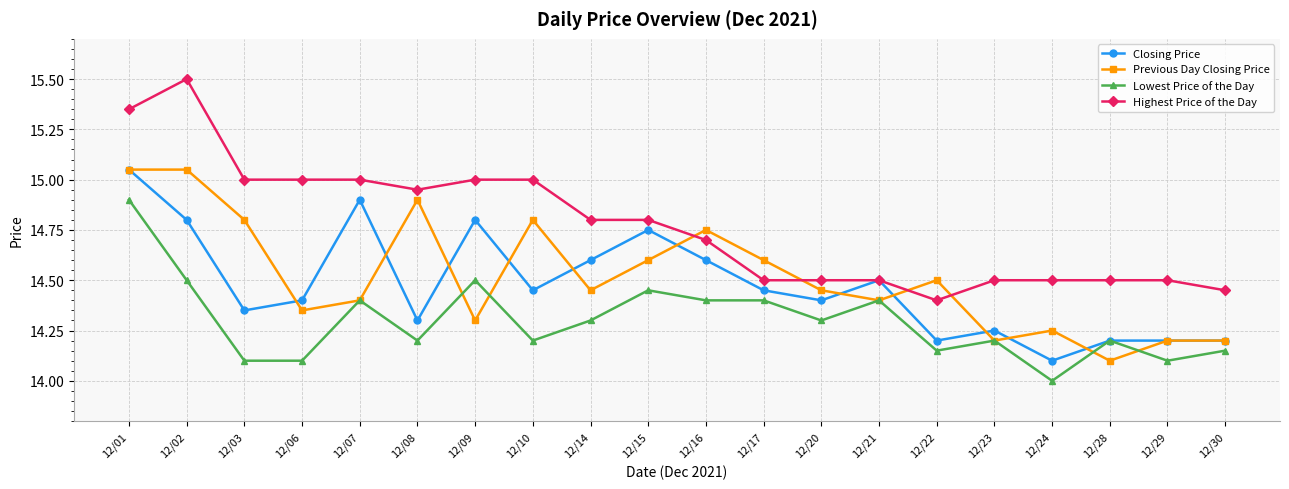

The value of Closing Price at 12/08 is 14.3. True or false?

True